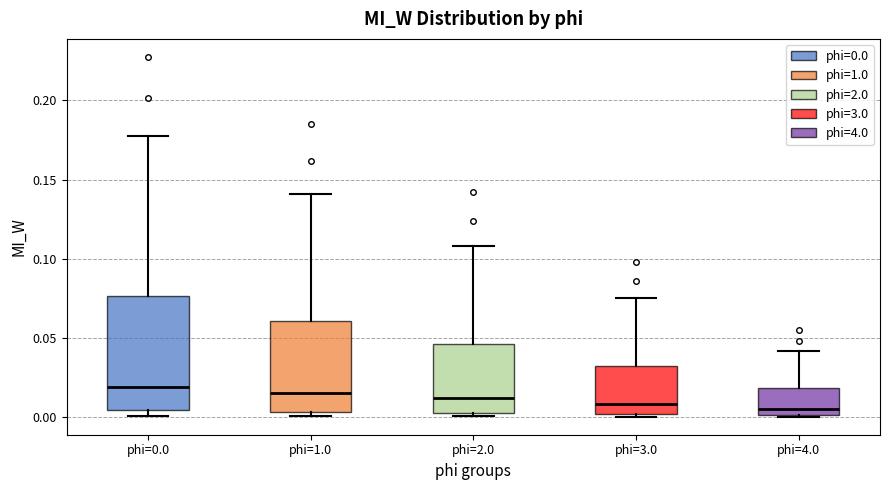

Which box is the tallest, from its lower edge to its upper edge?

phi=0.0